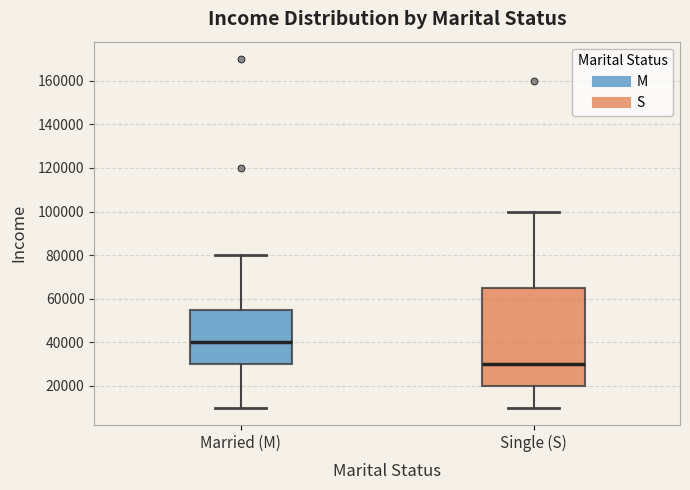

Reading left to right, read every box against the y-axis: the position of its median line, the range the box covers, and the ends of its whiskers. The values are not printed on the chart, so give them approximately, as read against the axis.

Married (M): median 40000, box 30000 to 56000, whiskers 10000 to 80000
Single (S): median 30000, box 20000 to 66000, whiskers 10000 to 100000